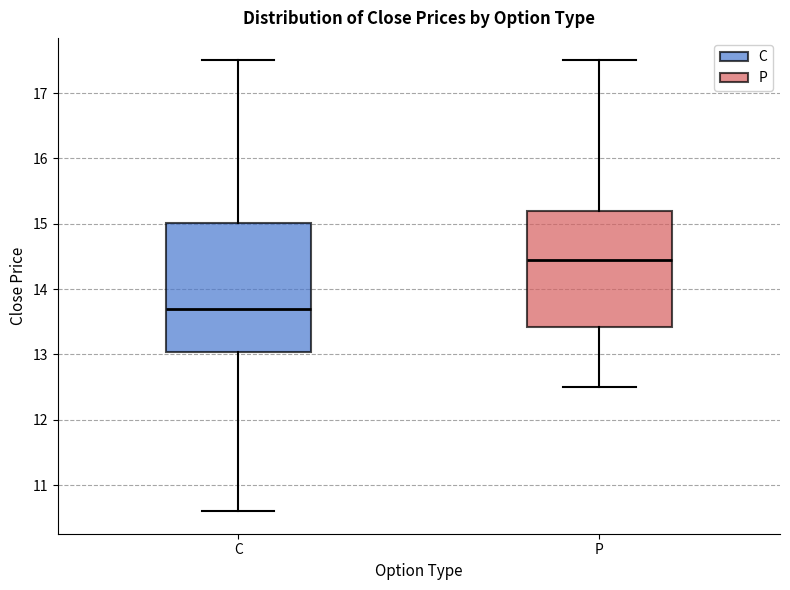

Where does the lower whisker of the box for C end on the y-axis? The values are not printed on the chart, so give them approximately, as read against the axis.

10.6